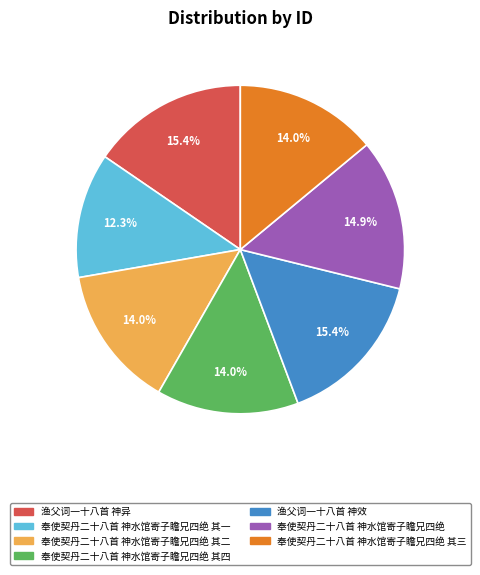

How many segments does this pie chart have?

7